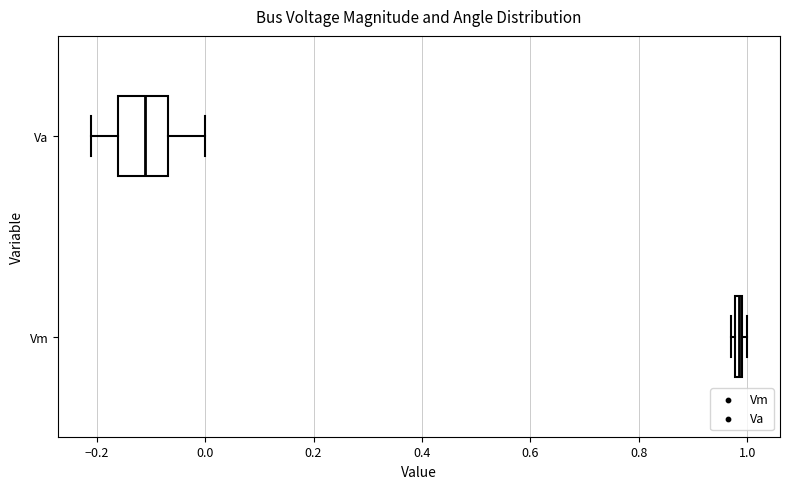

Where does the left whisker of the box for Va end on the x-axis? The values are not printed on the chart, so give them approximately, as read against the axis.

-0.22